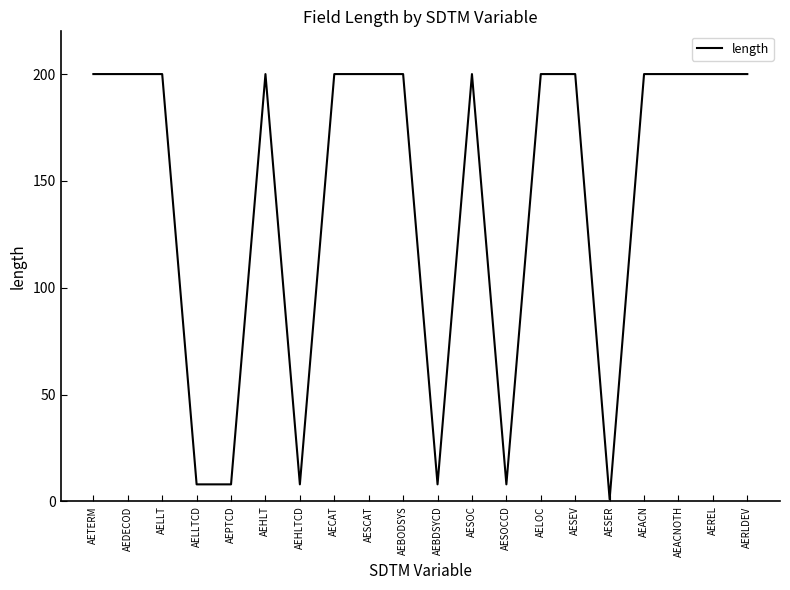

What is the sum of the values at AEPTCD and AETERM?

208